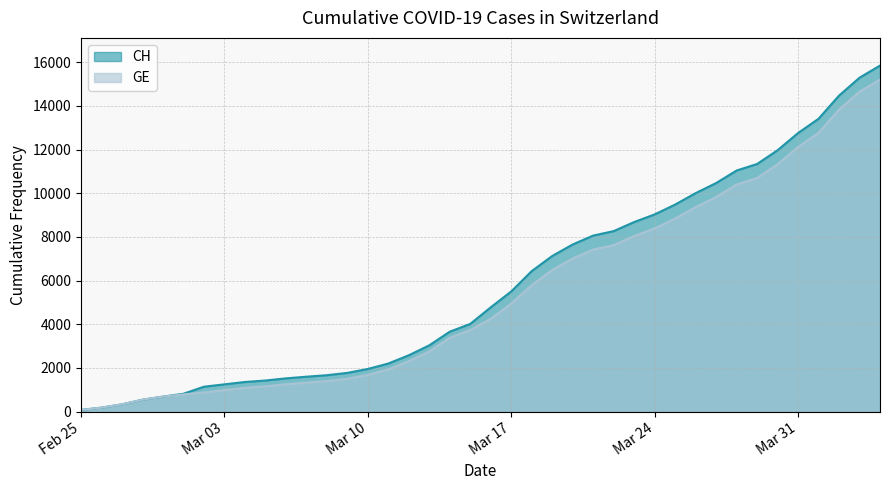

What is the spread (max minus min) of values at 2020-03-20?

642